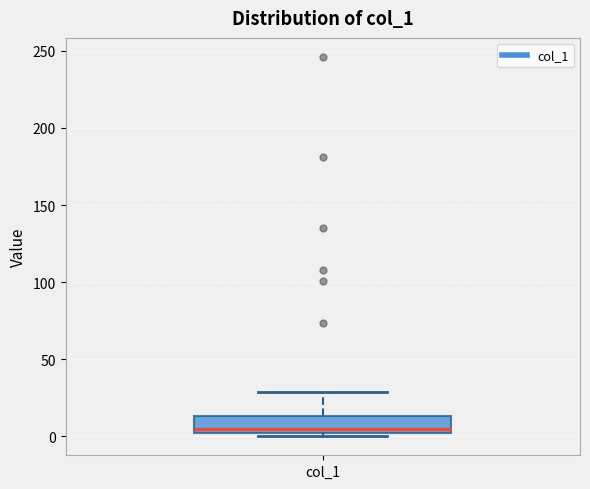

Where is the lower edge of the box for col_1 on the y-axis? The values are not printed on the chart, so give them approximately, as read against the axis.

0